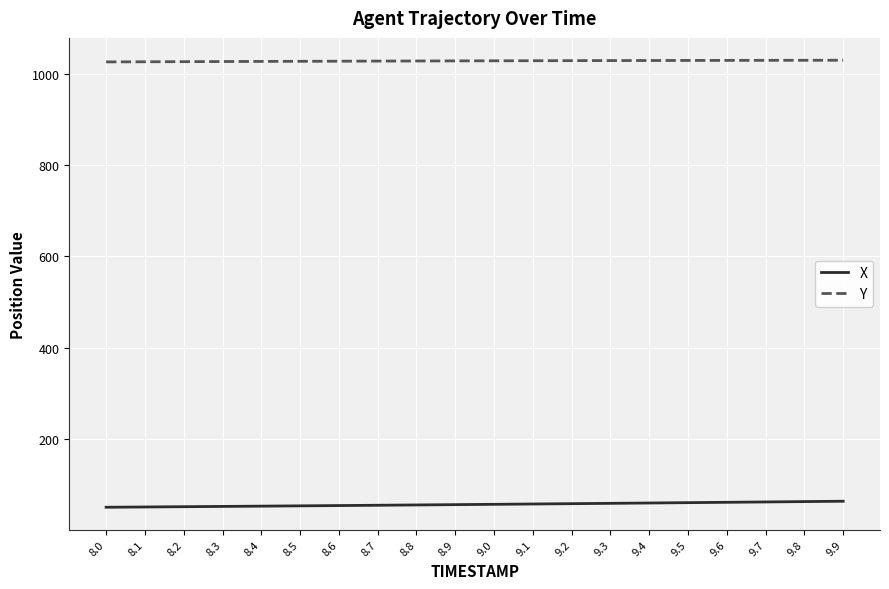

List the series in order of their overall mean, highest first.

Y, X